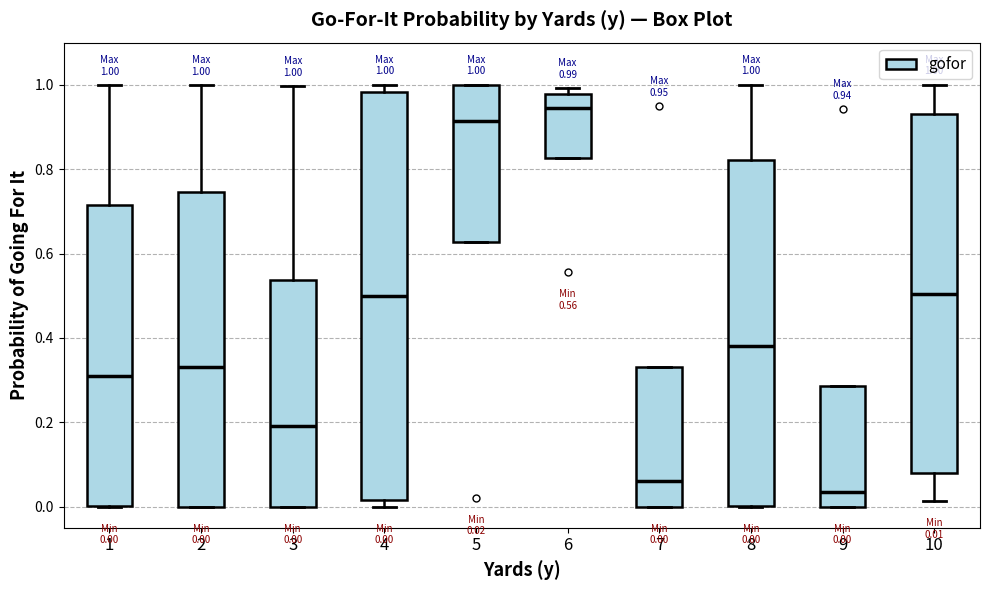

Which box's median line is the highest?

6